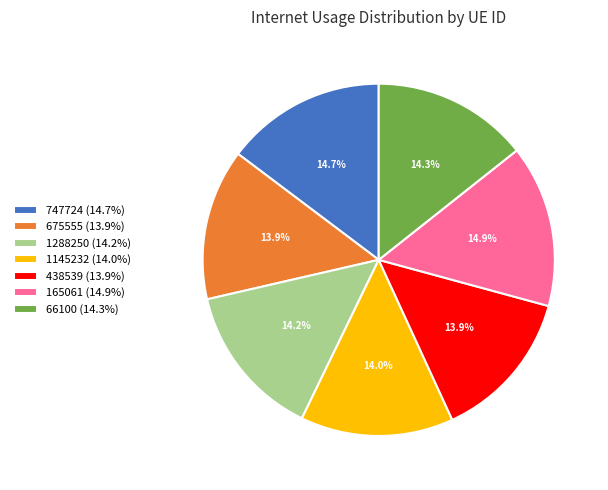

Is 66100 (14.3%) the majority of the pie?

No